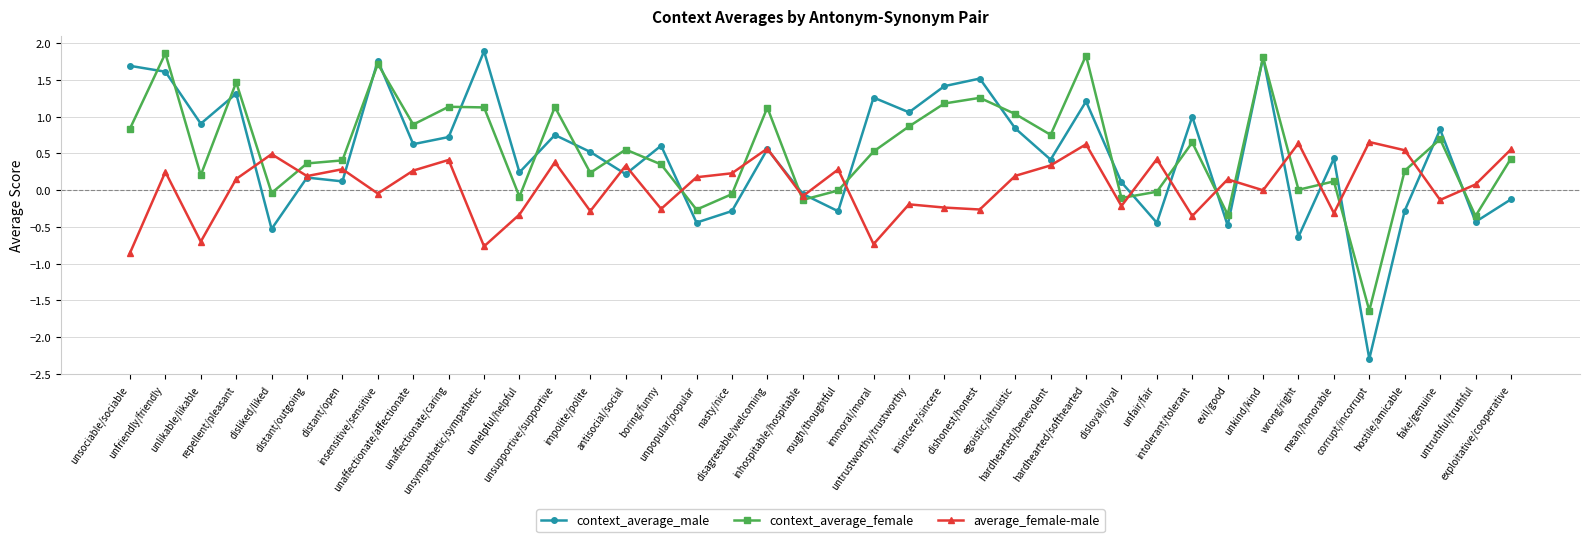

What is the sum of all context_average_male values?

19.4